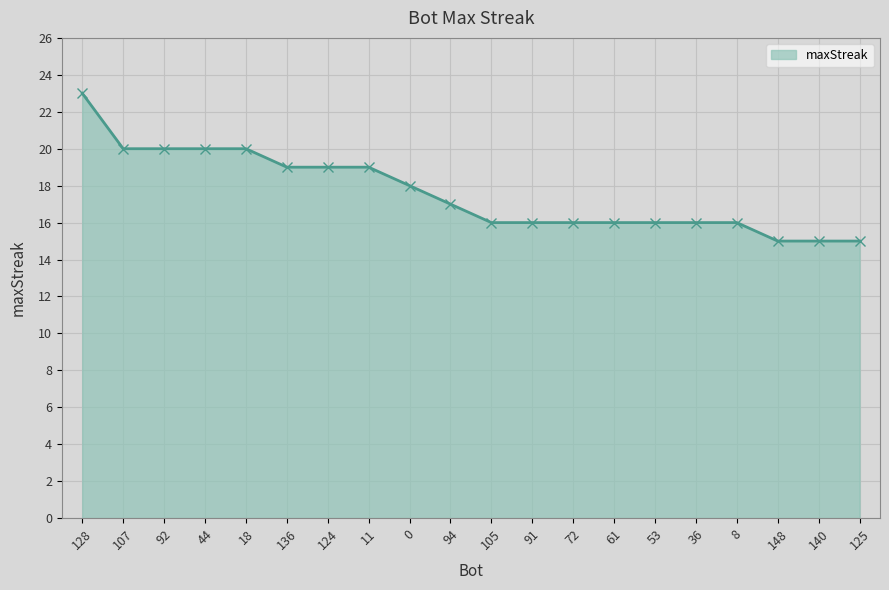

How many values are between 16 and 20?

16